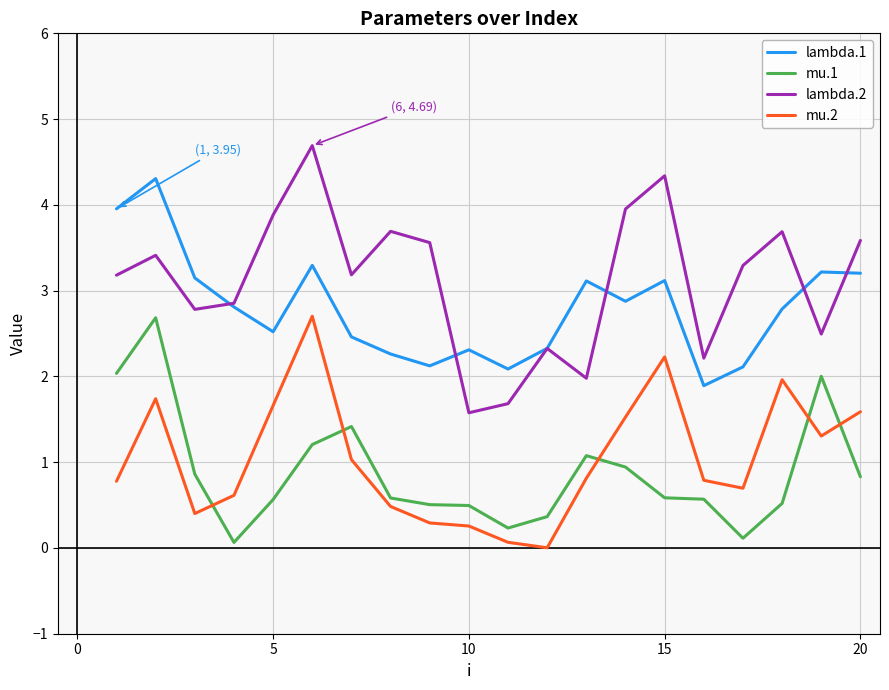

Which series has the largest total across all categories?

lambda.2